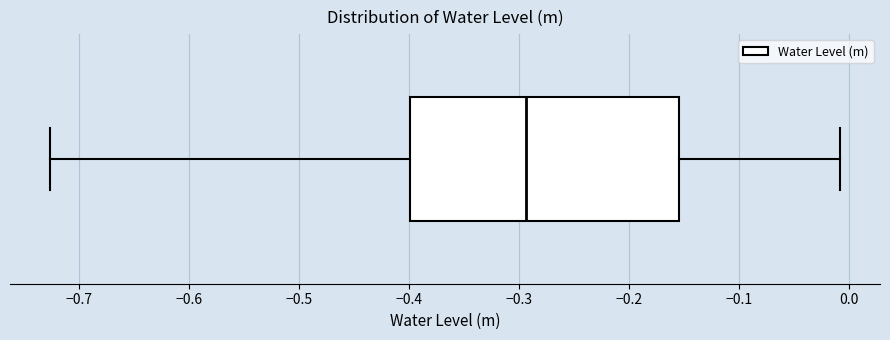

Transcribe this box plot: give where the median line is, the range the box spans, and where the two whiskers end, as read against the x-axis. The values are not printed on the chart, so give them approximately, as read against the axis.

median -0.29, box -0.40 to -0.15, whiskers -0.73 to -0.01